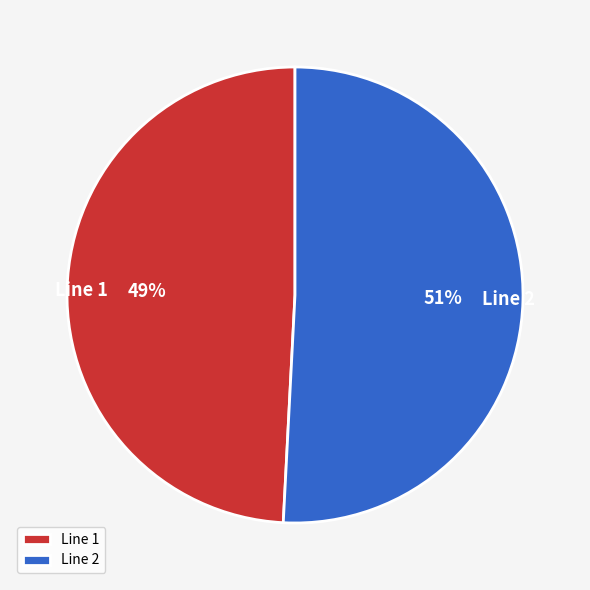

Count the number of slices in the pie.

2